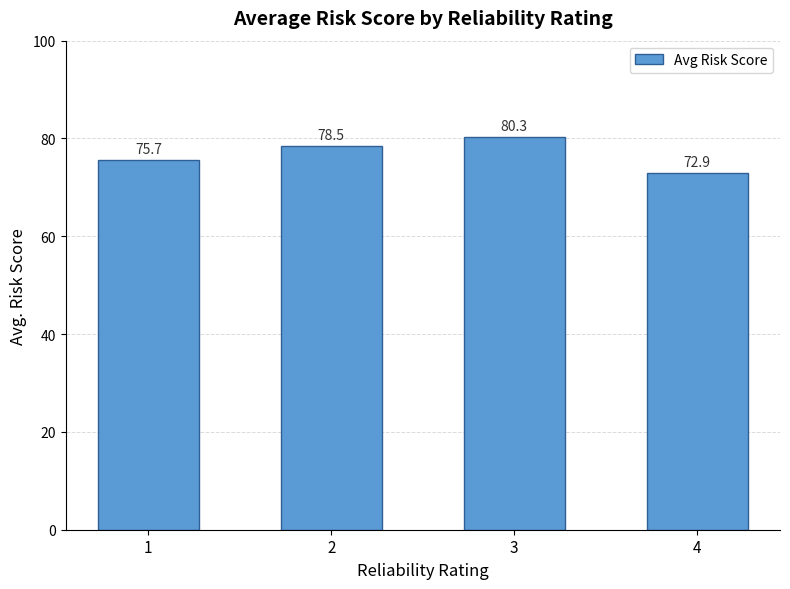

What is the greatest value displayed?

80.3